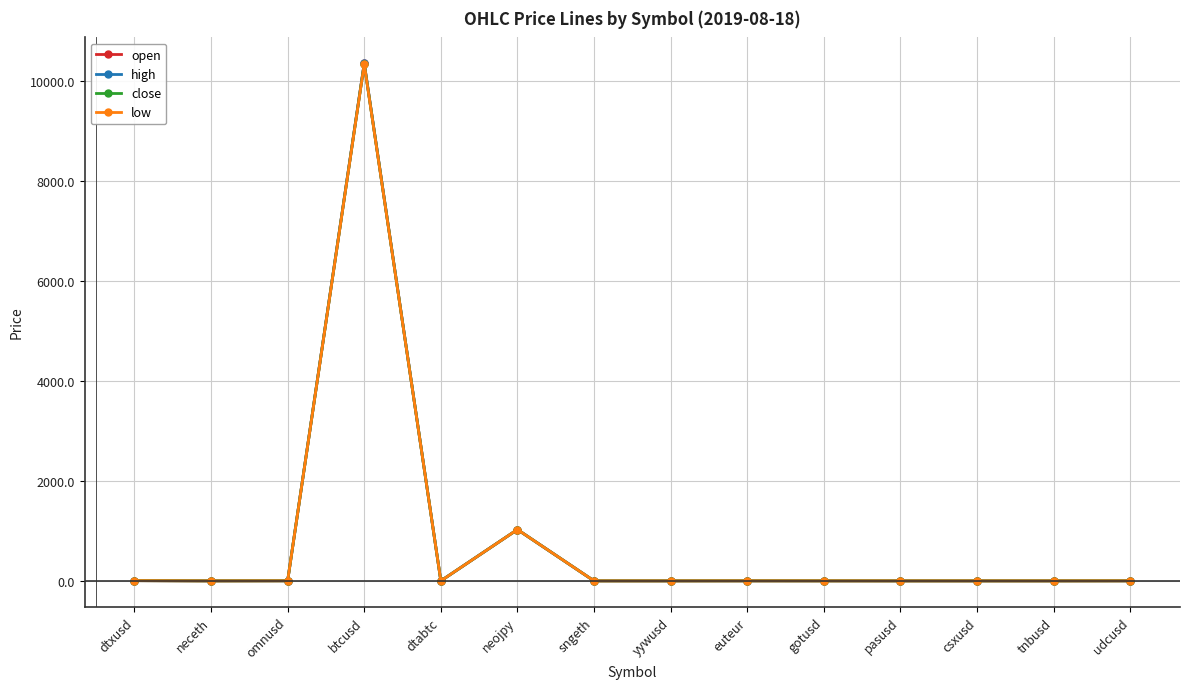

Is the value of low at pasusd greater than the value of open at btcusd?

No